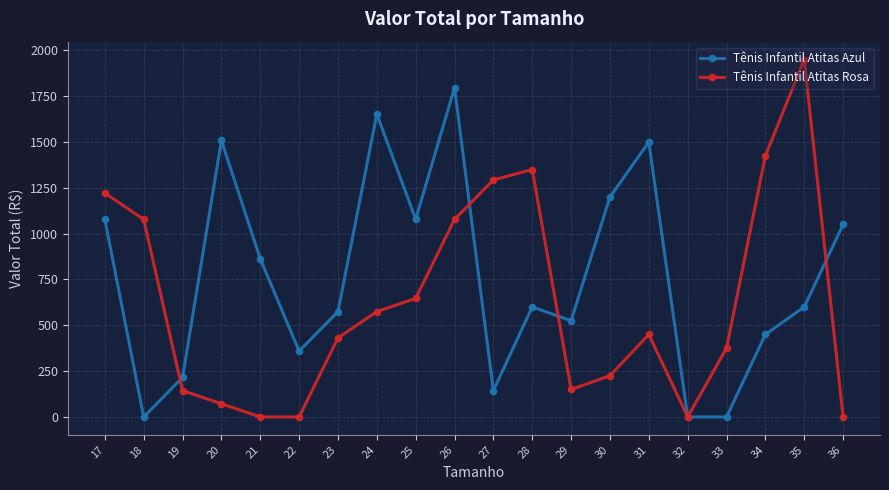

Between which two adjacent categories do Tênis Infantil Atitas Rosa and Tênis Infantil Atitas Azul first intersect?

18 and 19